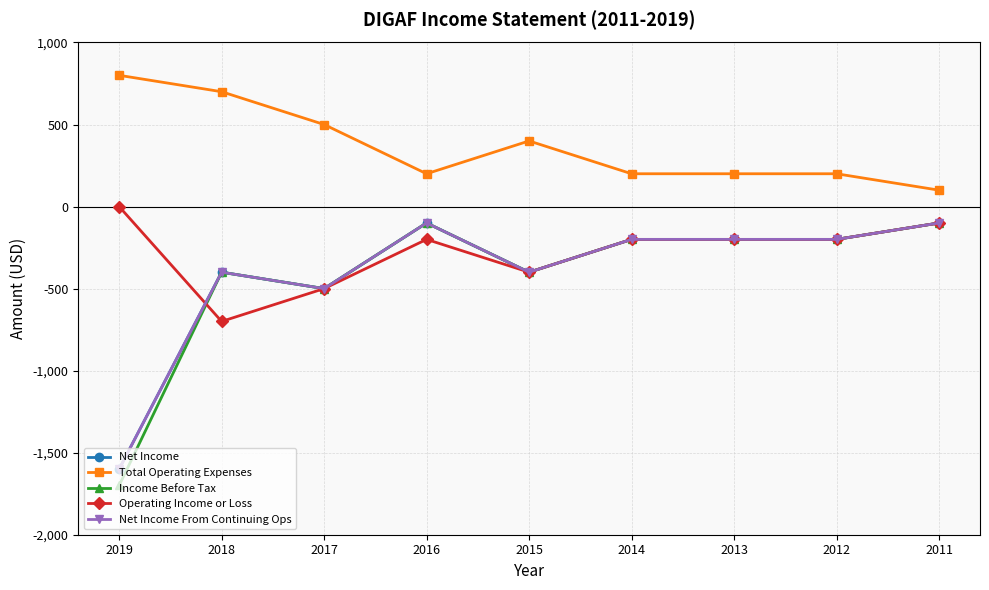

Between 2017 and 2019, which is larger?

2017